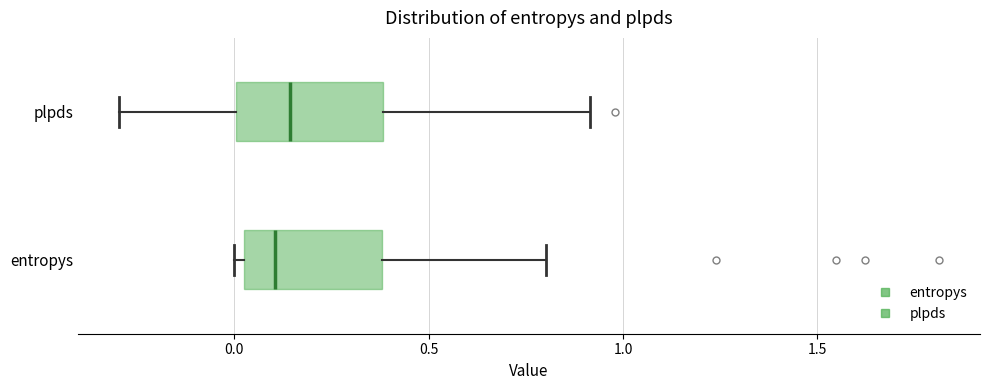

Reading bottom to top, transcribe this box plot: for each box, give where its median line is, the range the box spans, and where its two whiskers end, as read against the x-axis. The values are not printed on the chart, so give them approximately, as read against the axis.

entropys: median 0.10, box 0.05 to 0.40, whiskers 0.00 to 0.80
plpds: median 0.15, box 0.00 to 0.40, whiskers -0.30 to 0.90